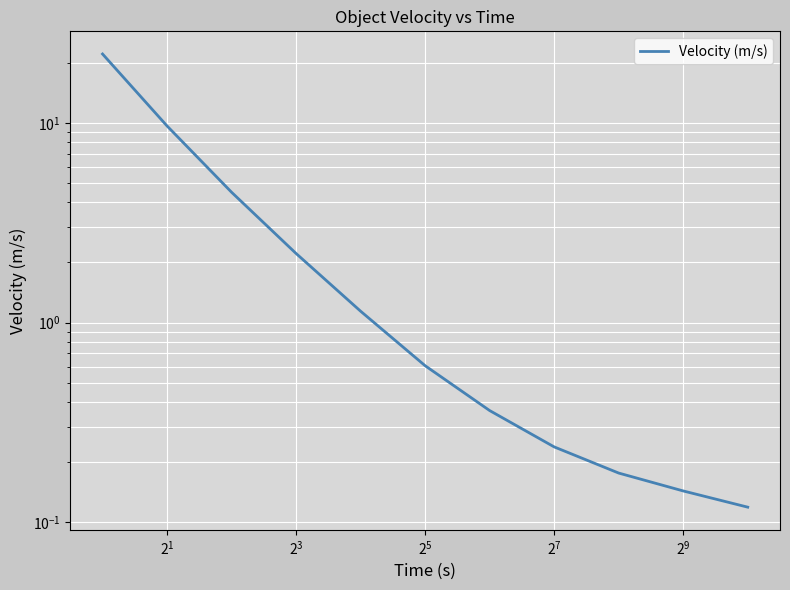

Reading right to left, list all the values displayed in this chart.

0.1	0.1	0.2	0.2	0.4	0.6	1.1	2.2	4.5	9.6	22.1